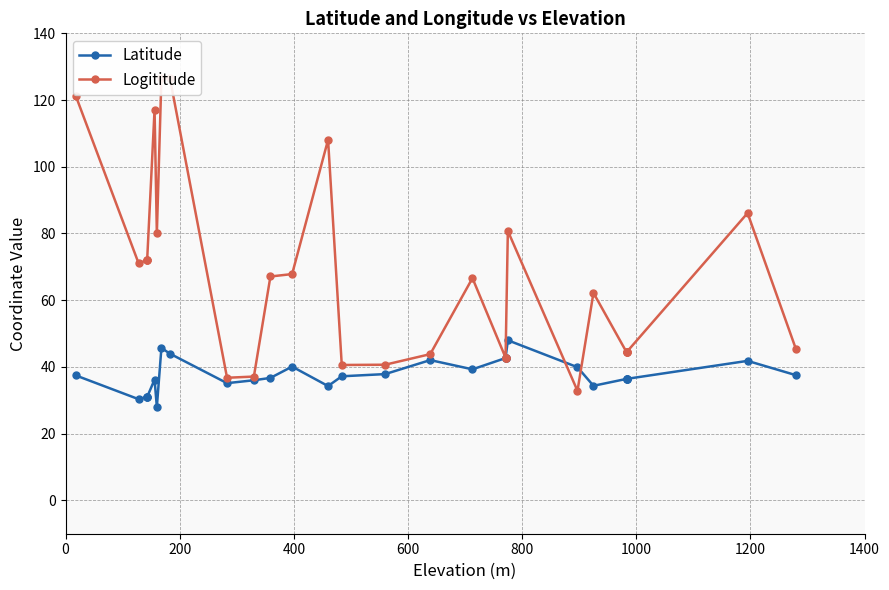

How many interior local valleys does the Logititude series have?

6